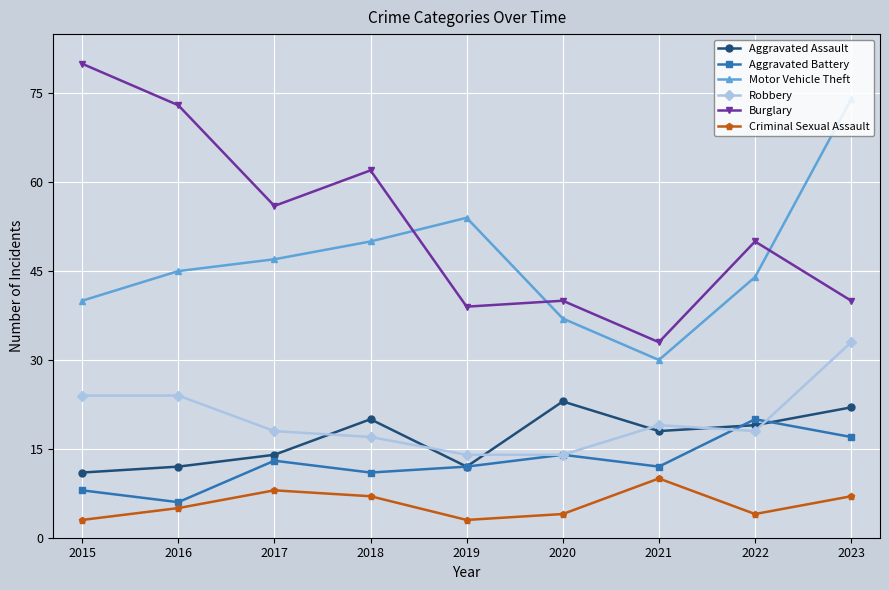

What is the sum of all Criminal Sexual Assault values?

51